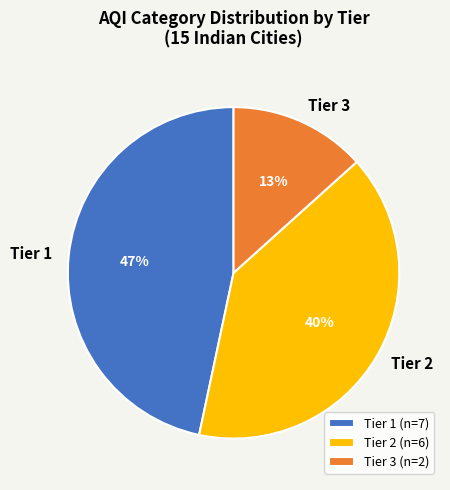

Does any single category account for the majority?

No